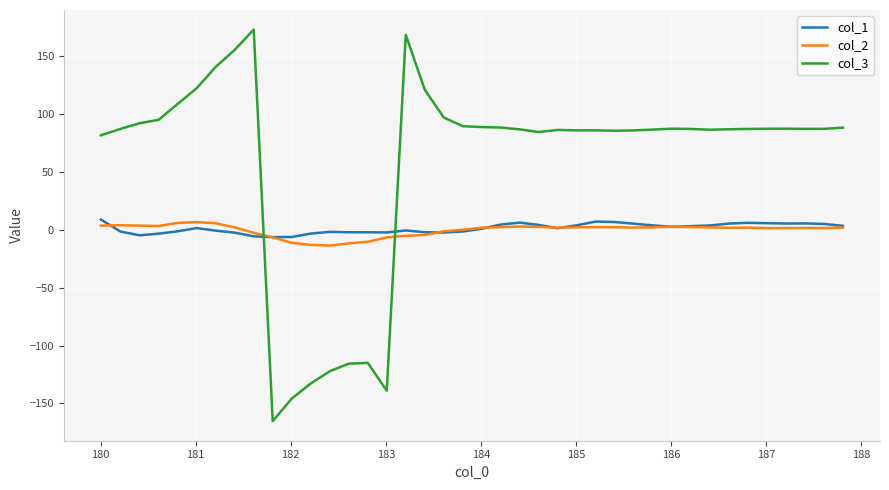

What is the smallest value displayed?

-165.3